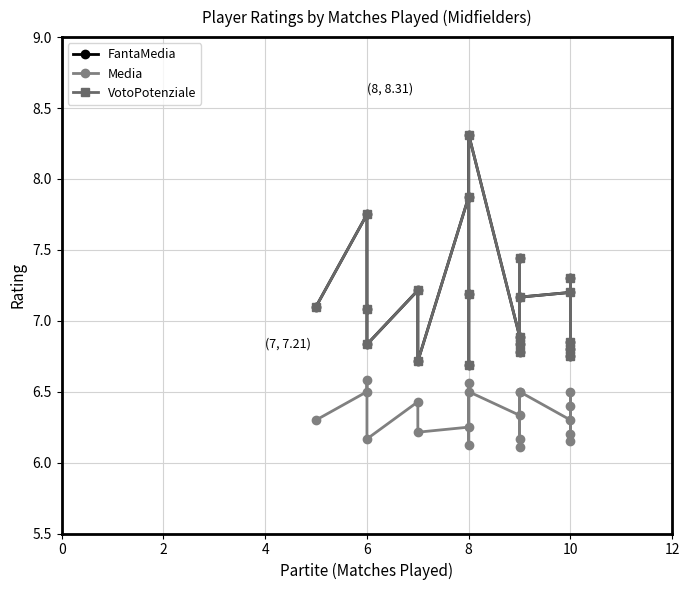

Is this an area chart (filled region under the line)?

No